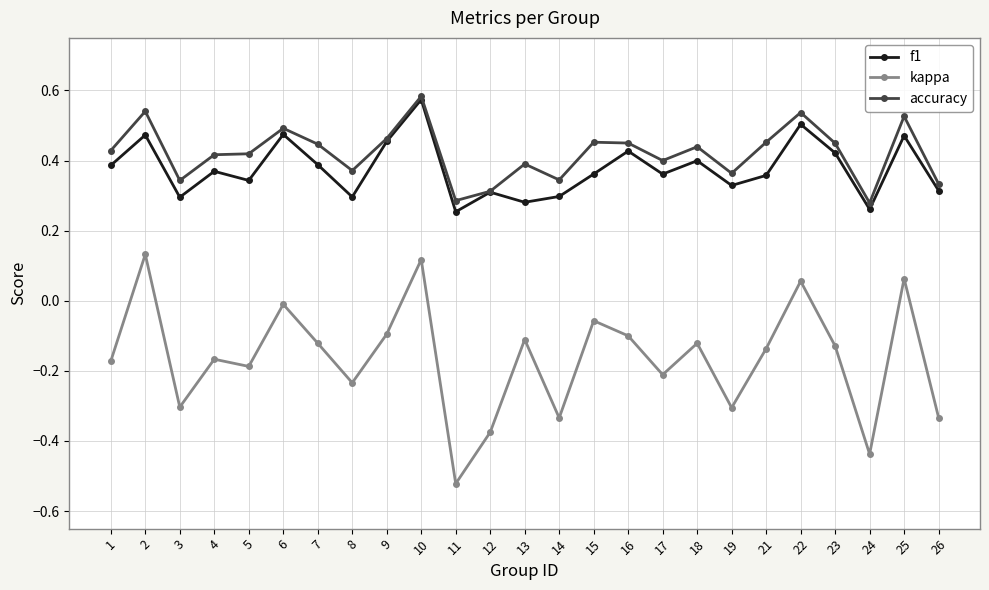

At how many categories does at least one series exceed 0?

25